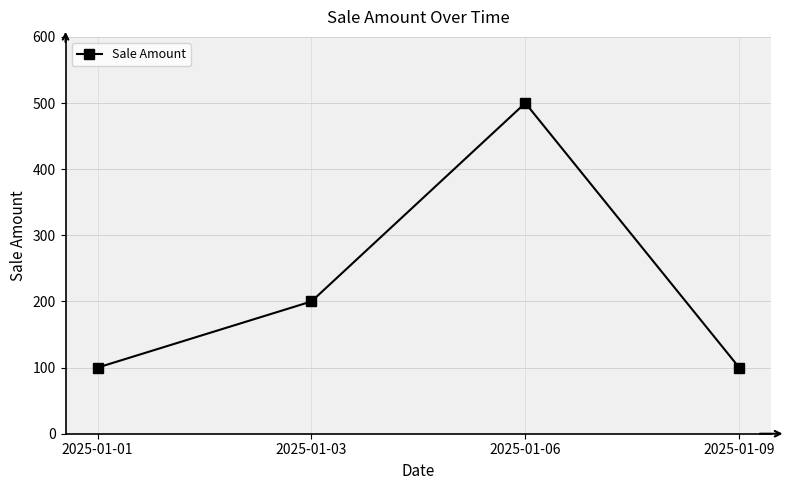

Is it true that the value at 2025-01-01 is 100?

True